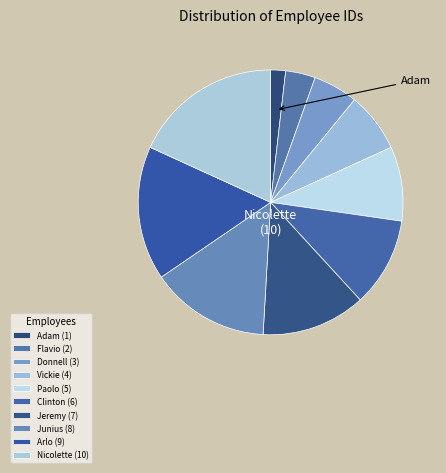

How many slices are in this pie chart?

10